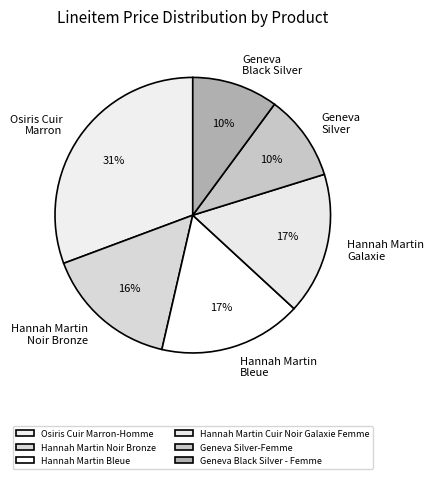

Is the sum of Osiris Cuir Marron-Homme and Geneva Black Silver - Femme greater than half?

No